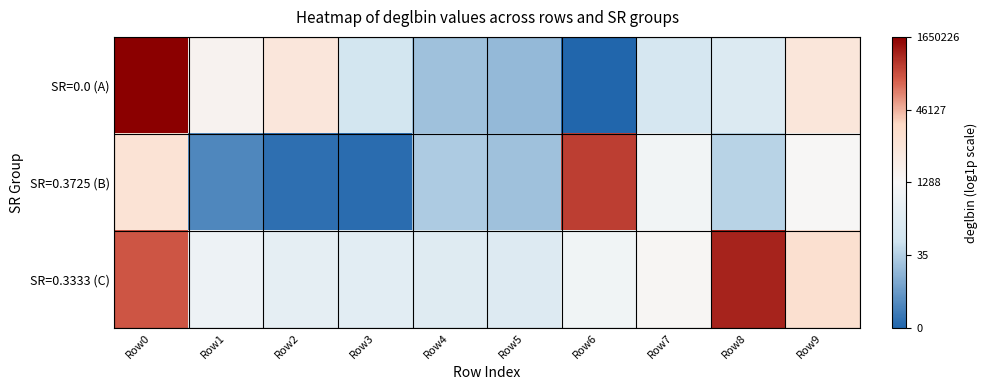

At how many categories does at least one series exceed 7?

7